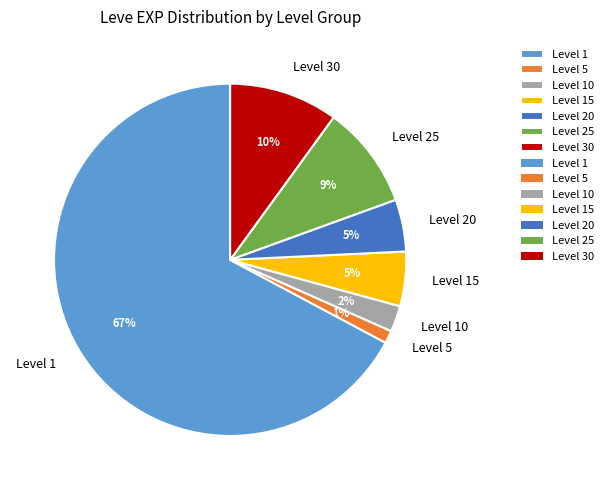

Which slice is the largest?

Level 1